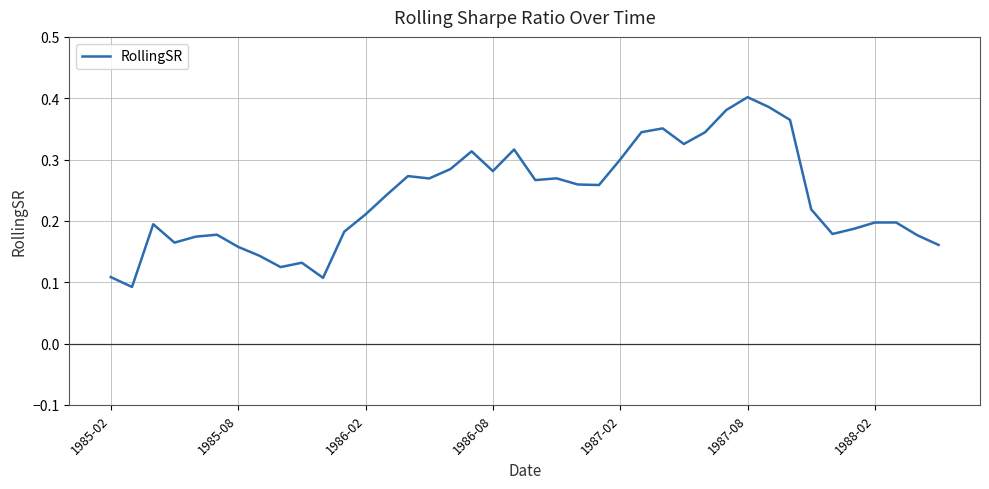

How many lines are shown in the chart?

1